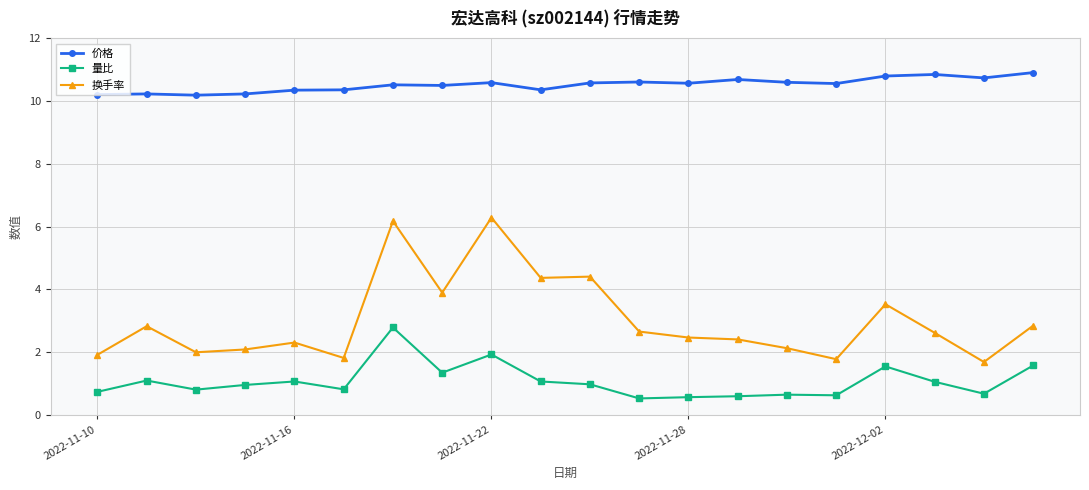

What is the difference between the maximum and second lowest values in the 换手率 series?

4.5